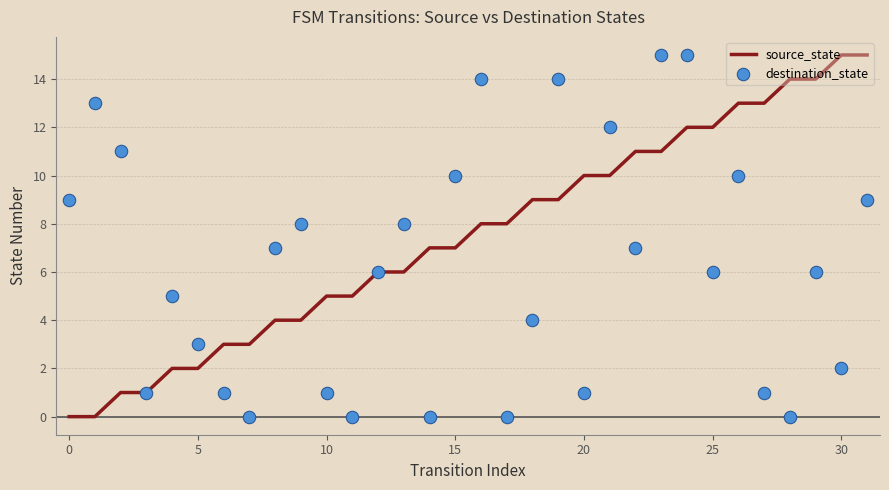

At which category is the sum across all series the highest?

24